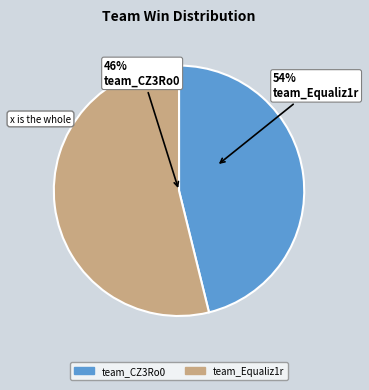

Which category has the smallest portion of the pie?

team_CZ3Ro0